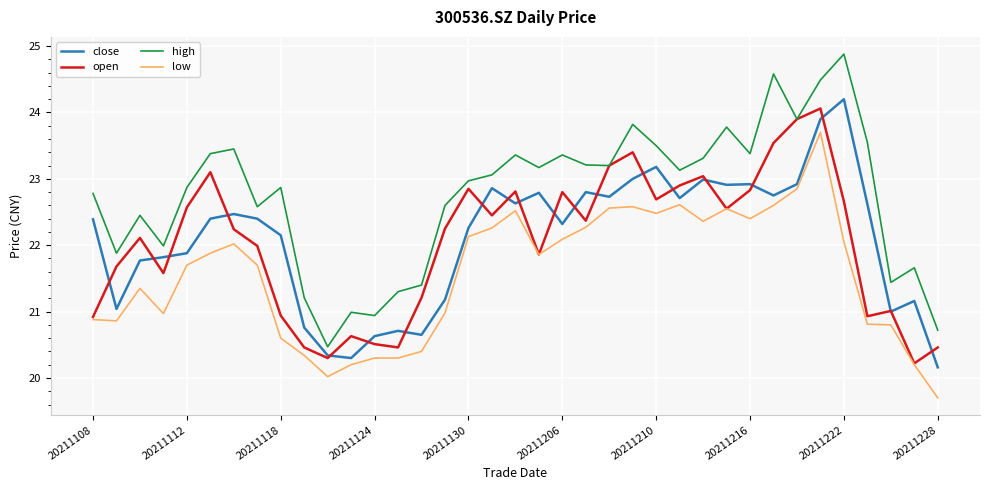

True or false: high and close cross at least once.

False